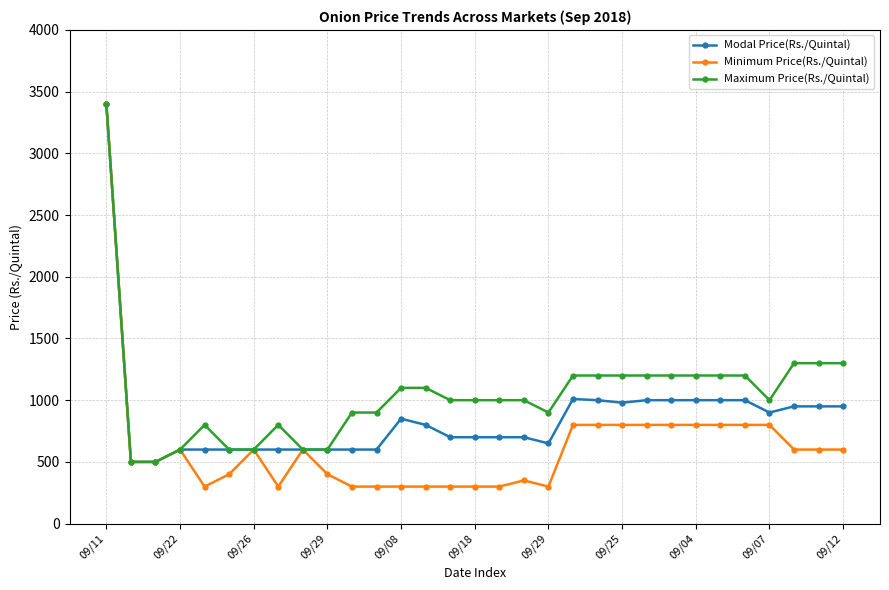

What is the value of the Maximum Price(Rs./Quintal) point at the 13th from the left?

1100